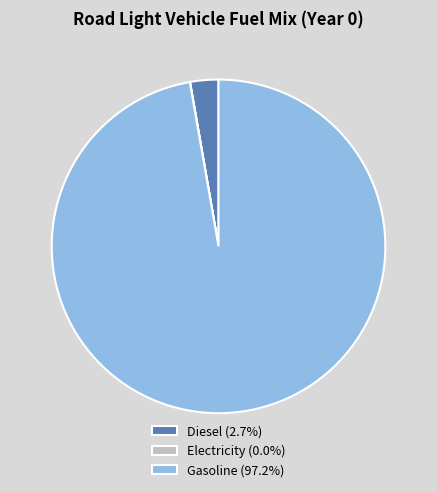

Is there a majority slice in this chart?

Yes